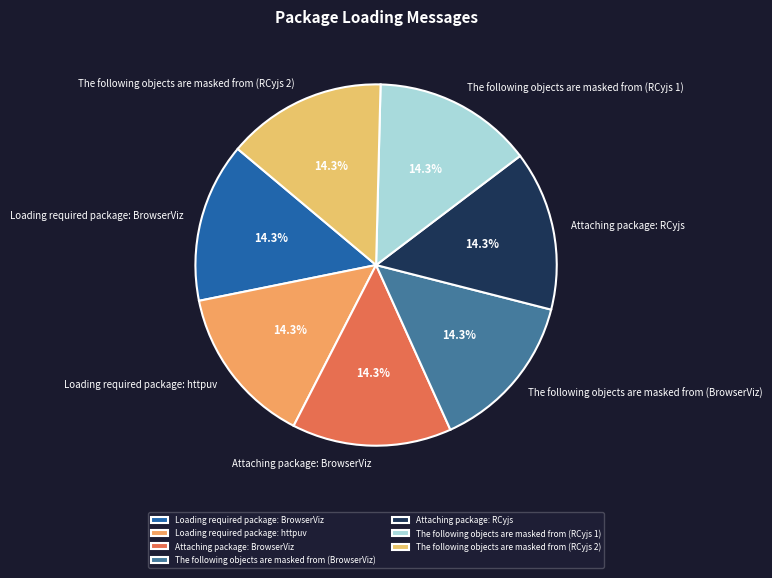

How many slices are in this pie chart?

7